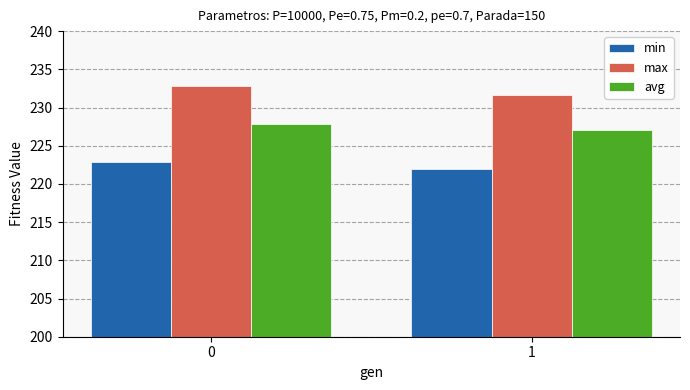

How many distinct data groups are displayed?

3